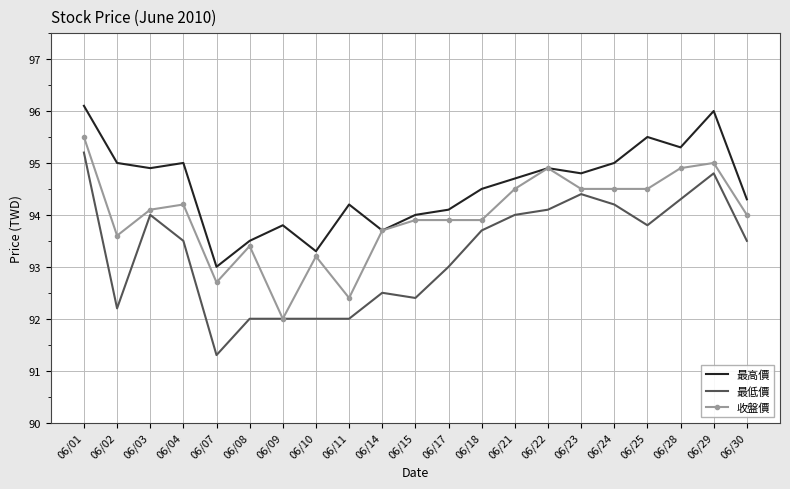

What is the sum of the 收盤價 values at 06/28 and 06/15?

188.8